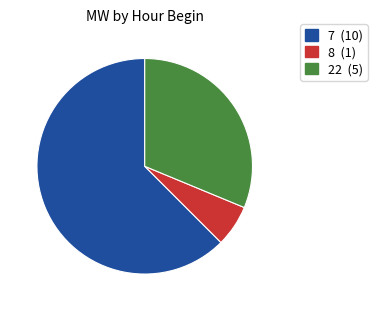

The 8 slice represents 1% of the pie. True or false?

False